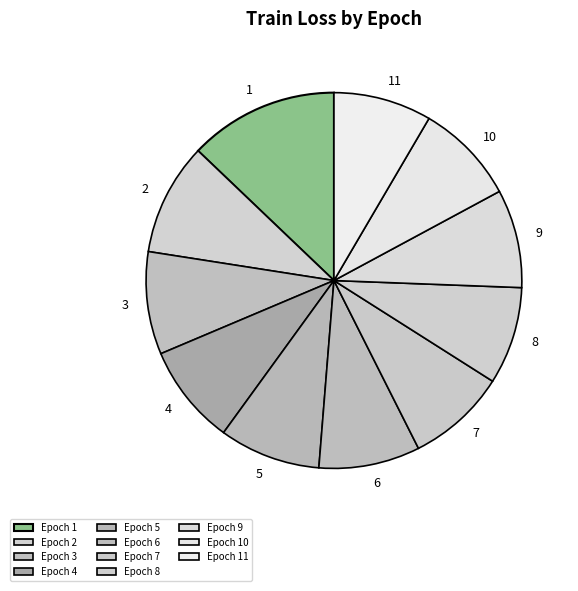

Which category has the biggest portion of the pie?

Epoch 1